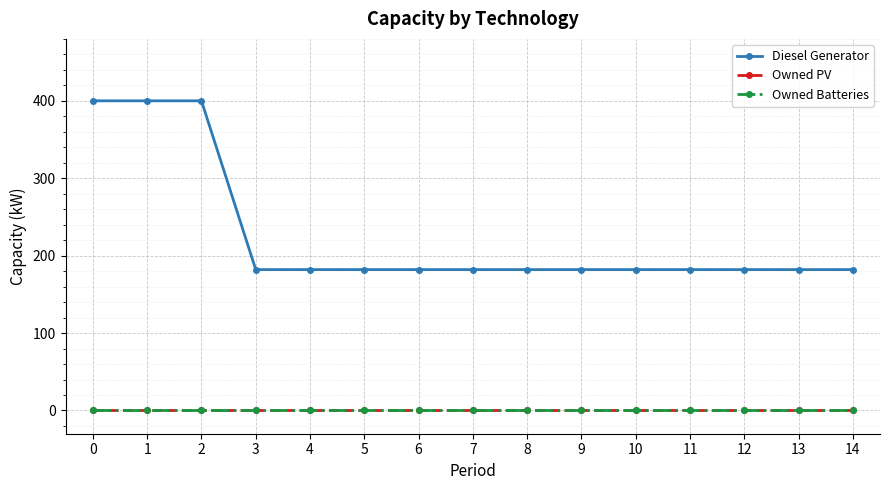

At which label does Diesel Generator reach its minimum?

3